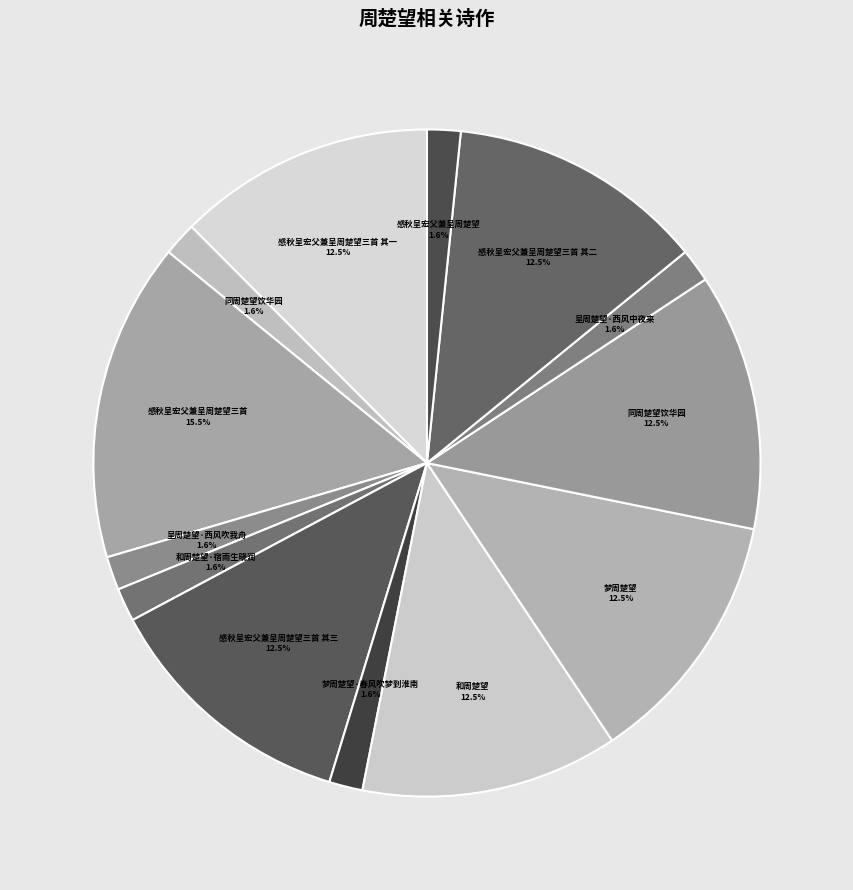

What is the largest slice in the pie chart?

感秋呈宏父兼呈周楚望三首